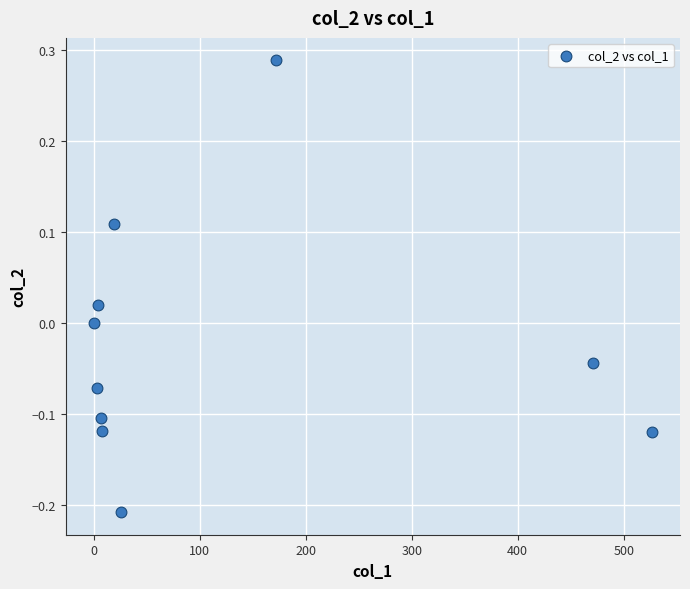

What is the average X value?

123.7